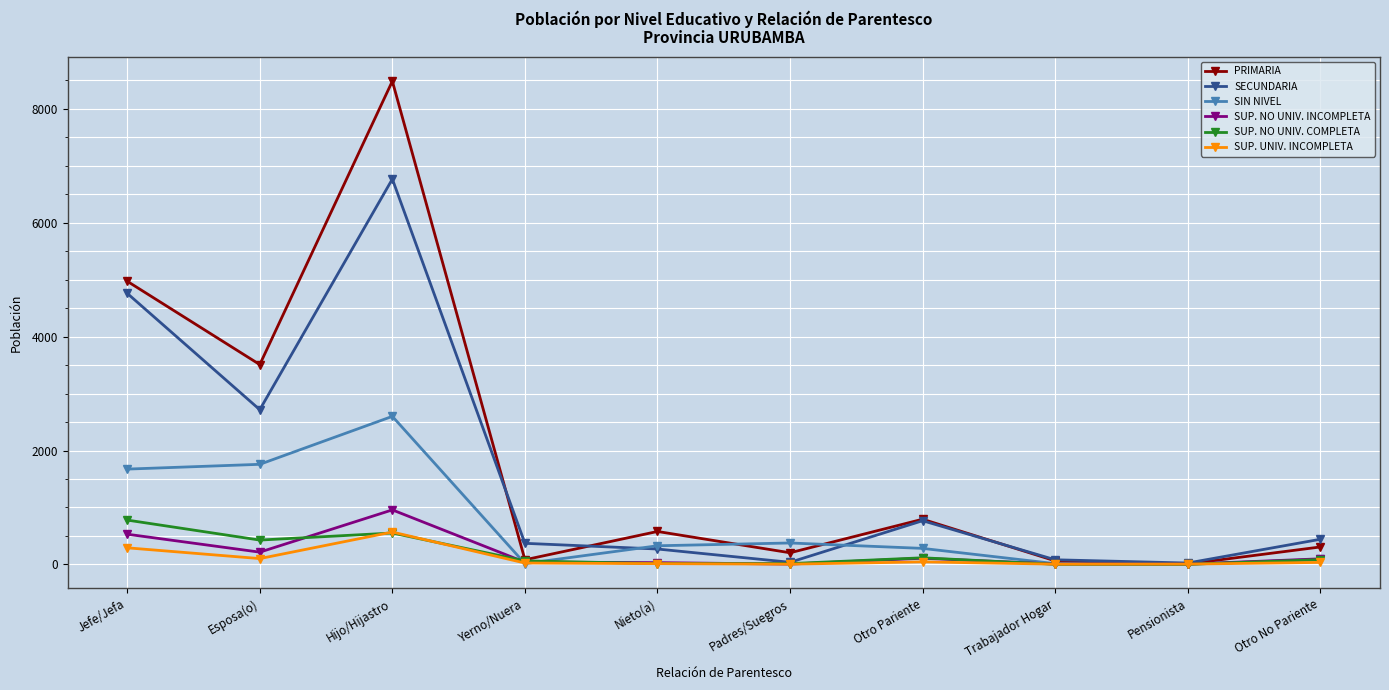

Which category has the highest value in the SIN NIVEL series?

Hijo/Hijastro